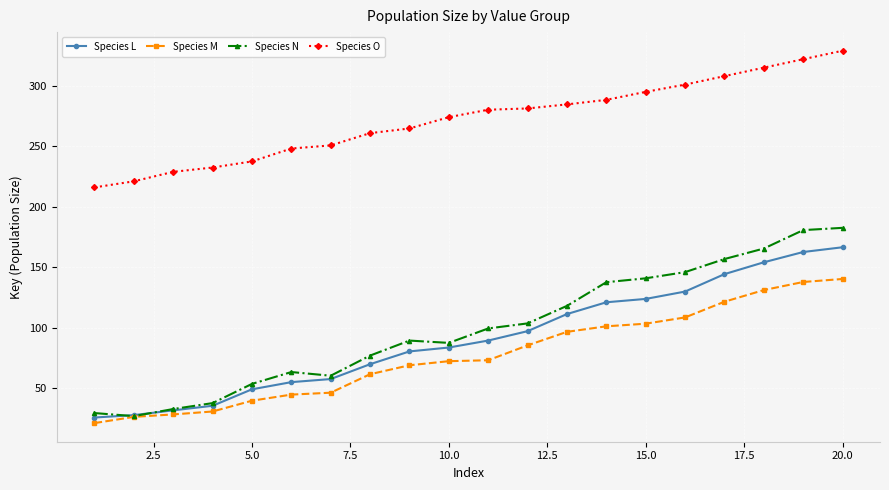

What is the minimum value shown in the chart?

21.1